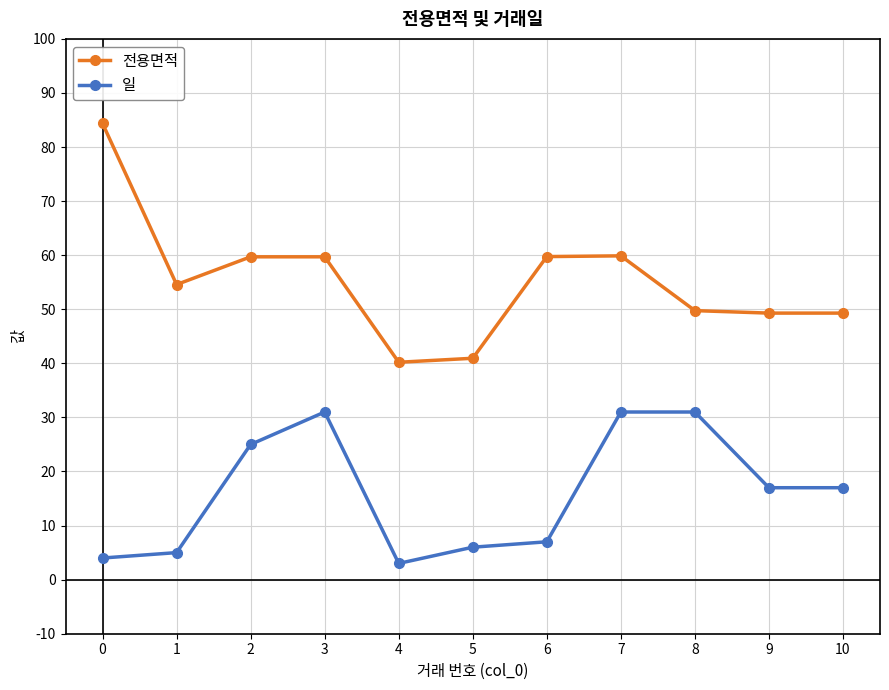

At how many categories does at least one series exceed 62?

1